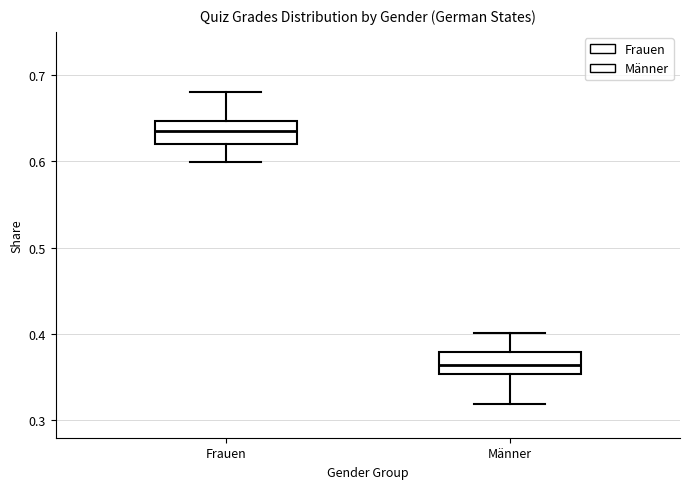

Which box's median line is the lowest?

Männer